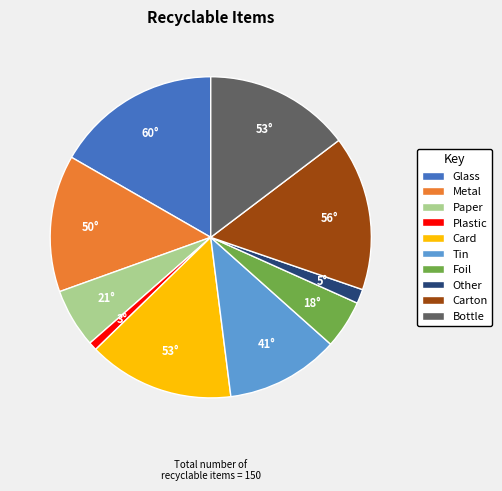

The Carton slice represents 8% of the pie. True or false?

False